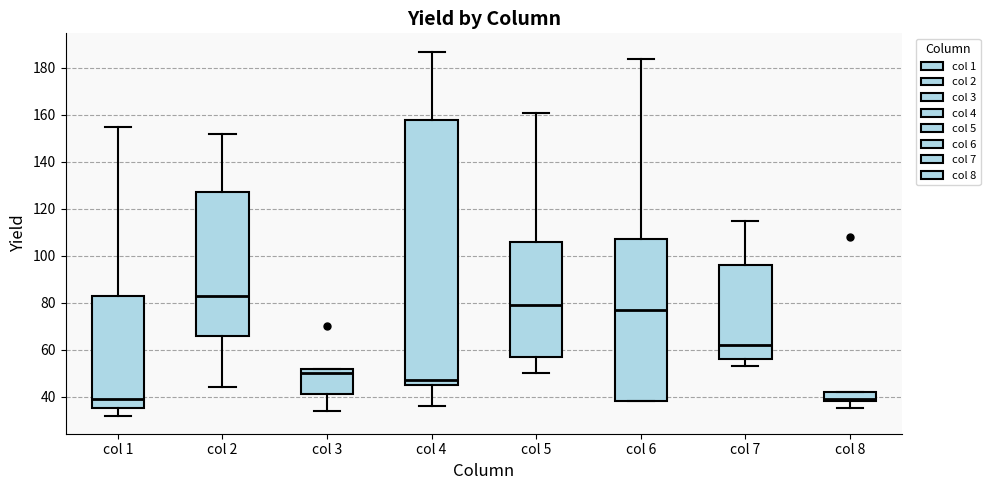

Where does the upper whisker of the box for col 5 end on the y-axis? The values are not printed on the chart, so give them approximately, as read against the axis.

162